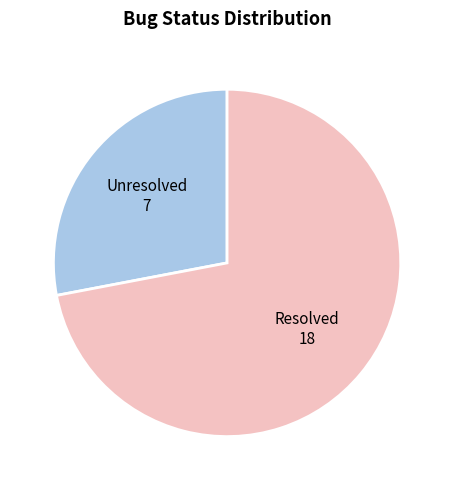

What is the smallest slice in the pie chart?

Unresolved